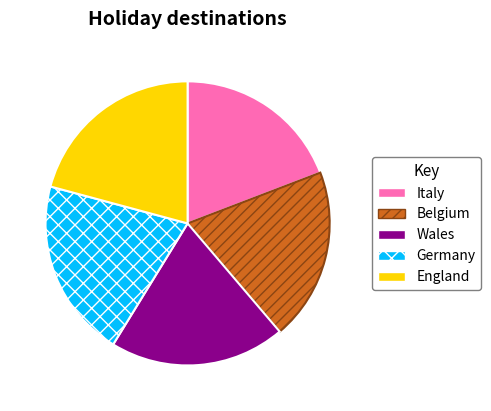

Is there any slice that represents more than half of the pie?

No